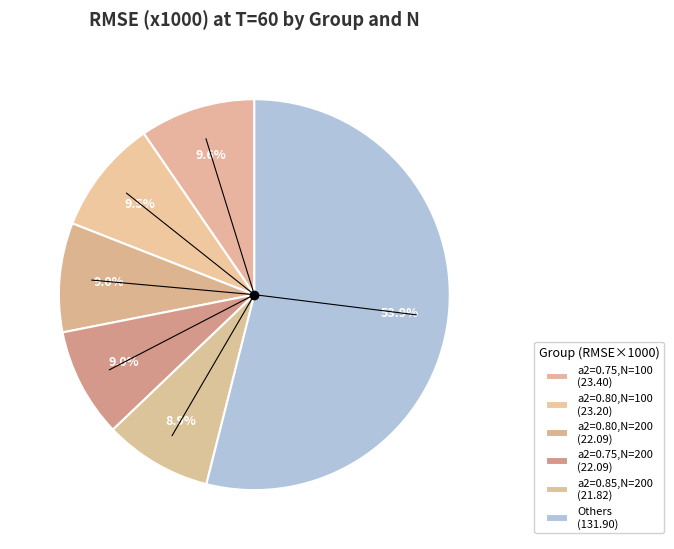

Count the number of slices in the pie.

6